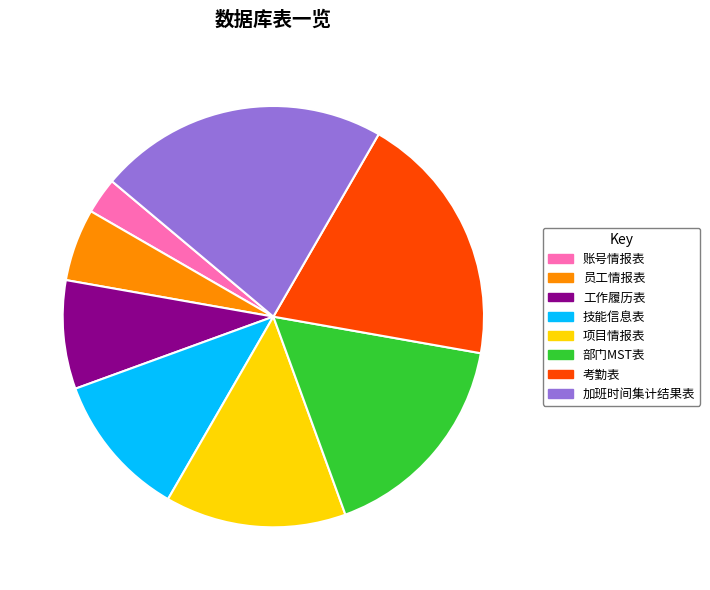

Is there any slice that represents more than half of the pie?

No